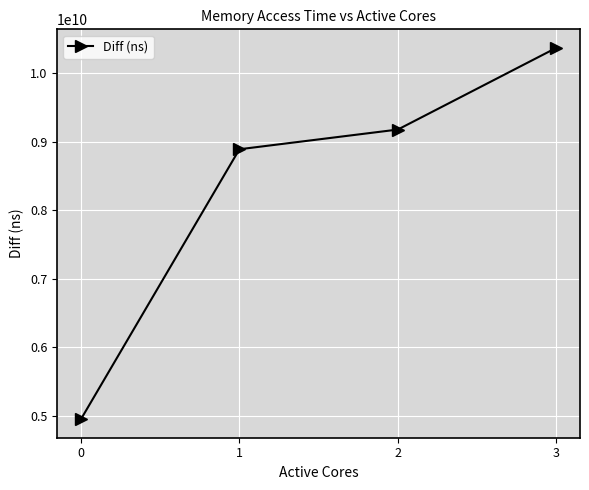

What is the sum of all values?

33377727149